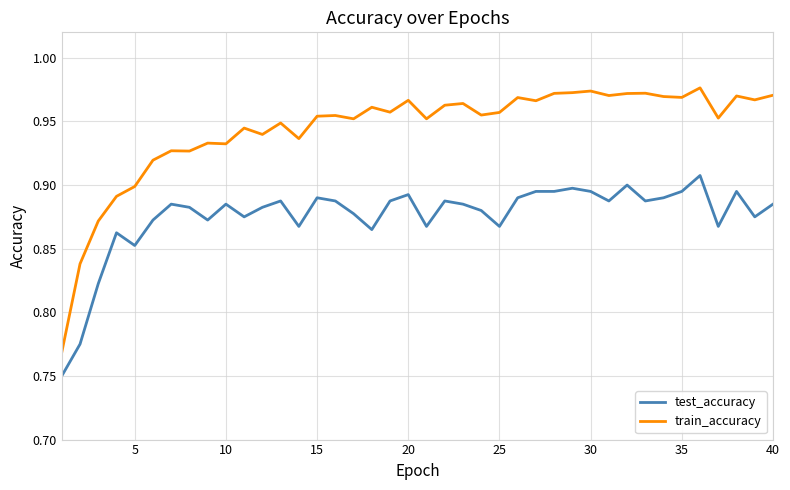

How many distinct data groups are displayed?

2